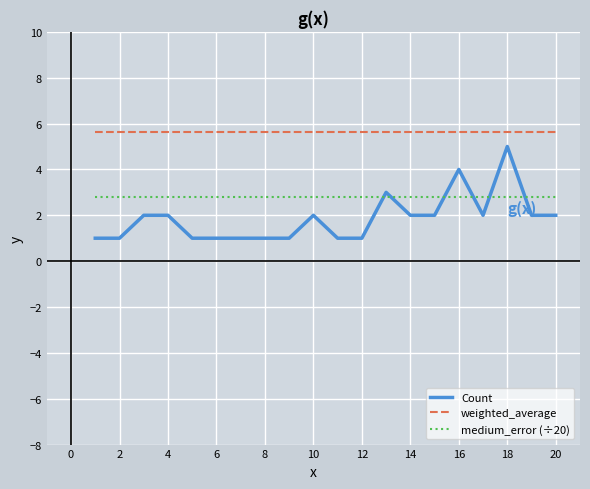

How many times do Count and medium_error (÷20) cross each other?

6